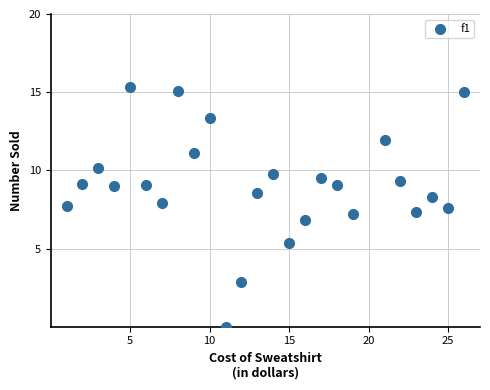

What is the range of Y values (max minus min)?

15.3